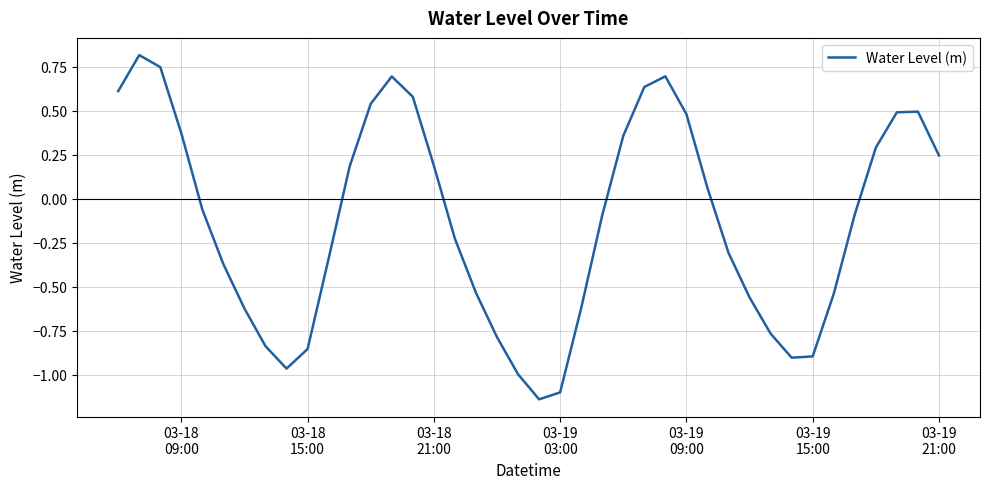

What is the maximum value shown in the chart?

0.8